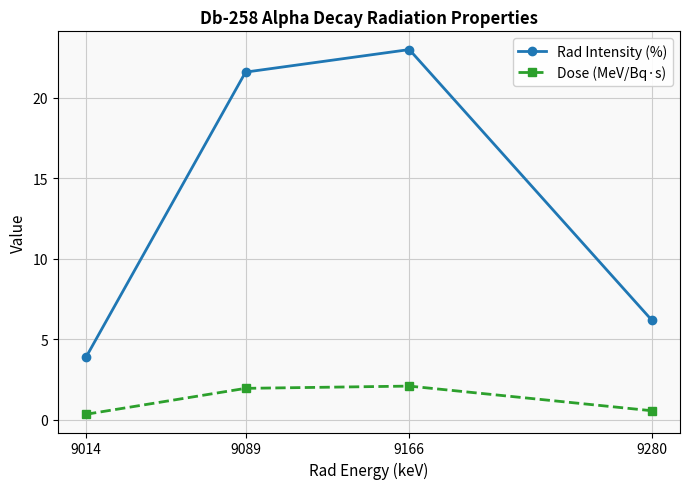

How many series are shown in this chart?

2